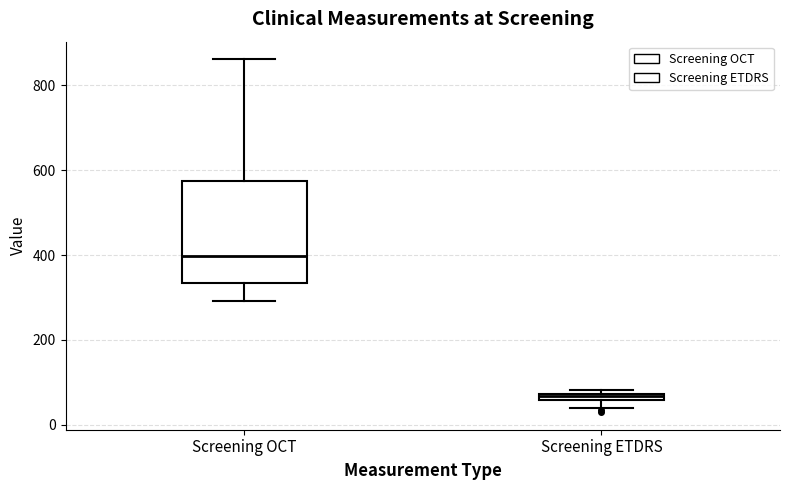

Which box is the tallest, from its lower edge to its upper edge?

Screening OCT